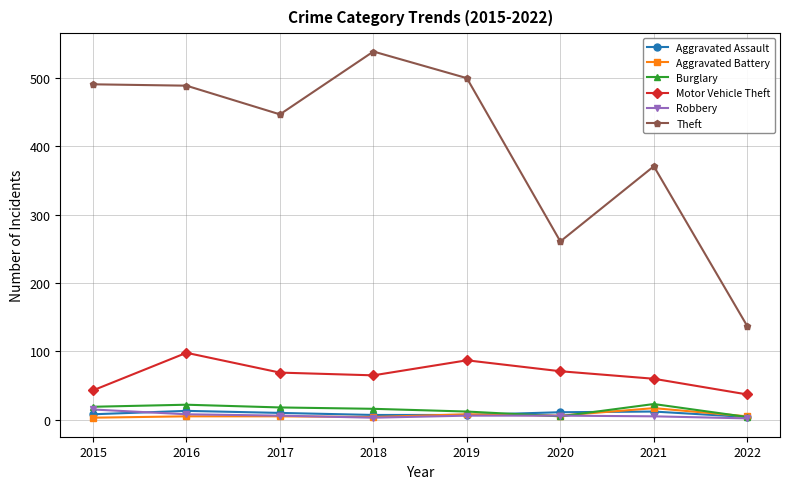

Which category has the lowest value in the Motor Vehicle Theft series?

2022